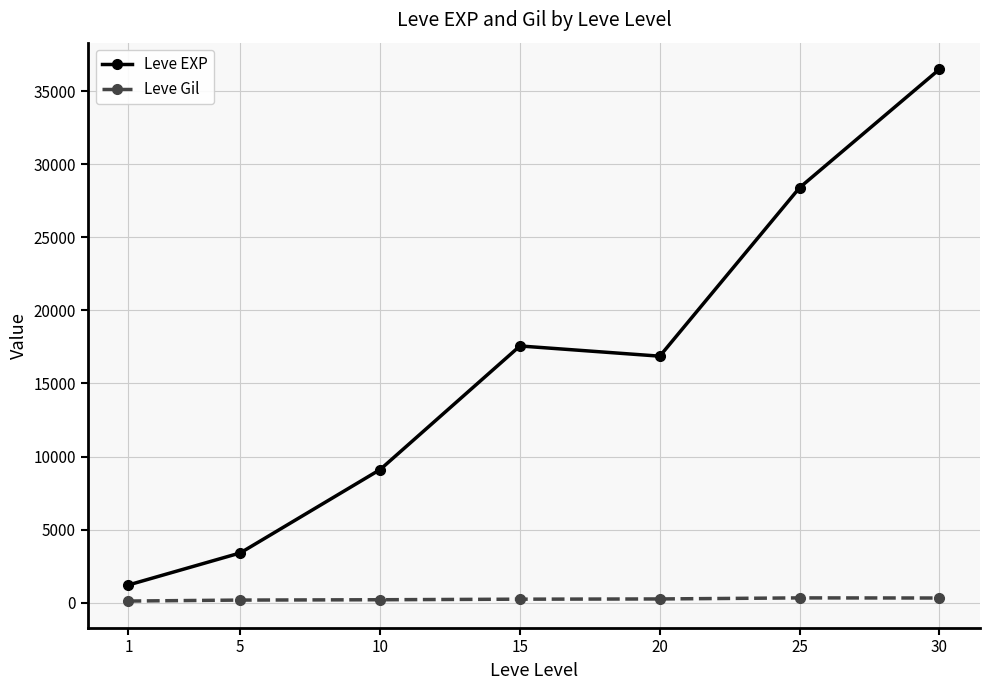

What is the value of the Leve EXP point at the 5th from the left?

16865.0